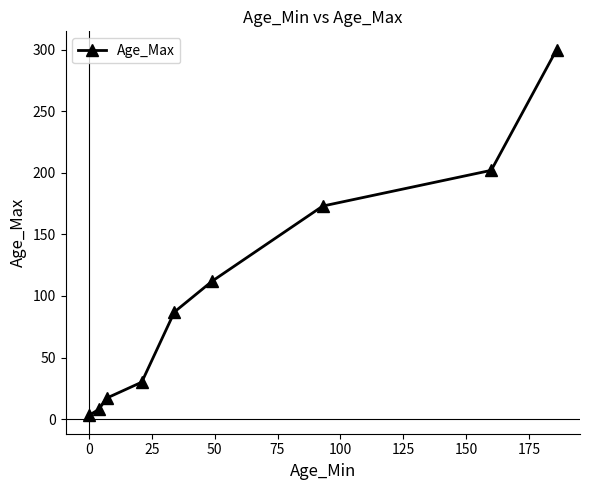

What is the difference between the maximum and minimum values?

297